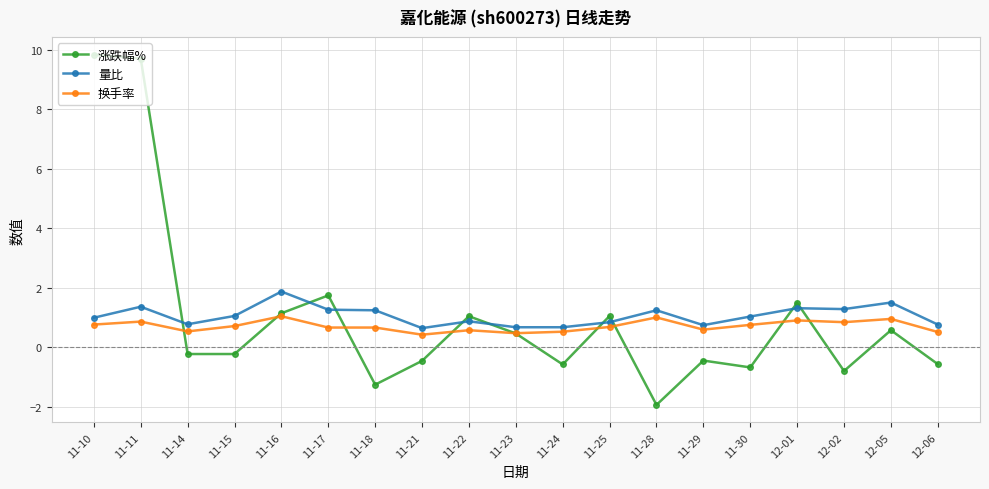

List the series in order of their peak value, lowest first.

换手率, 量比, 涨跌幅%